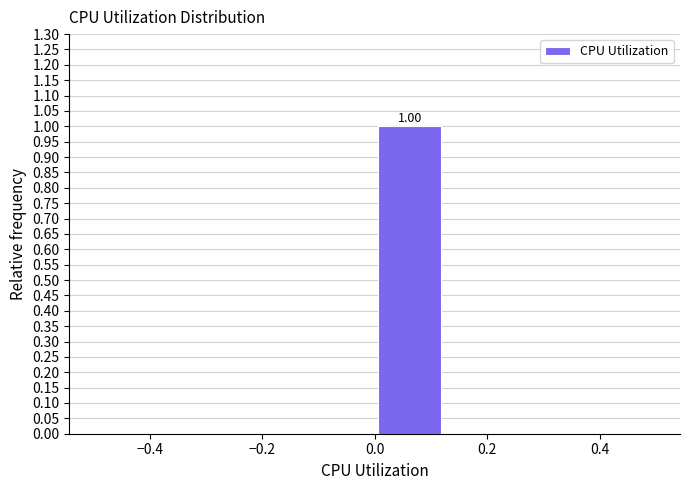

Over which range of the x-axis is the bar tallest?

0.000 to 0.125